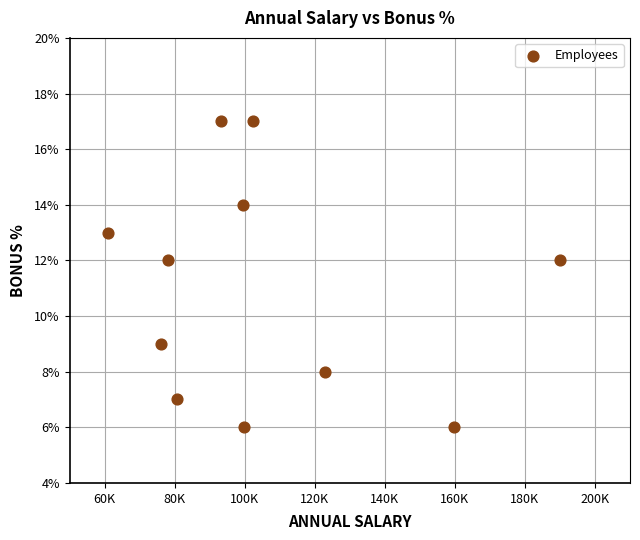

What is the average X value?

105739.3